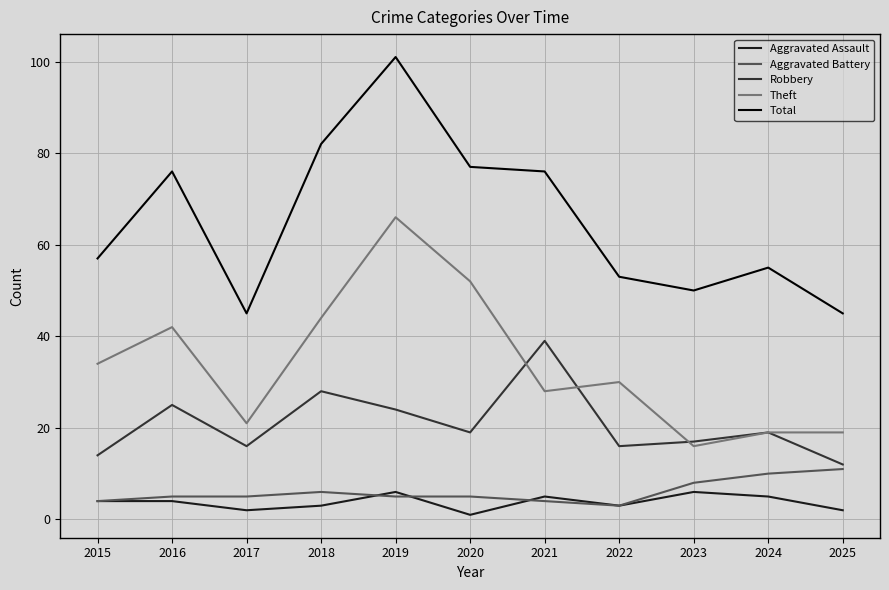

True or false: Aggravated Assault has more than 1 interior local peaks.

True